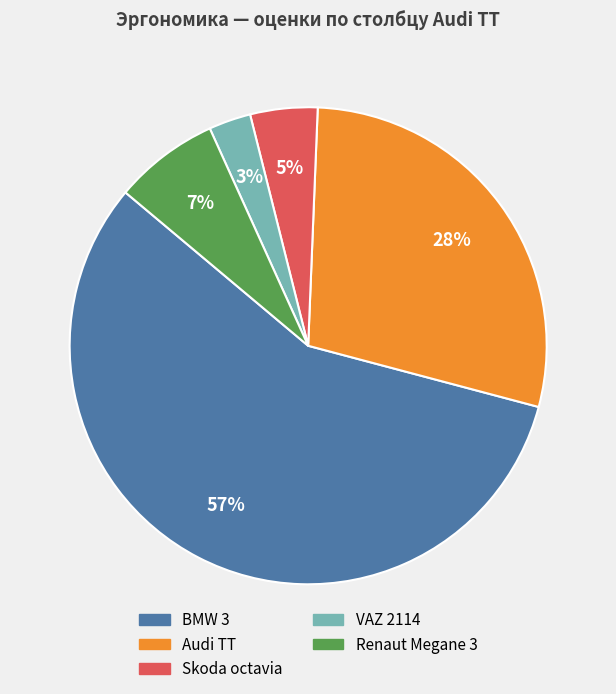

What is the largest slice in the pie chart?

BMW 3